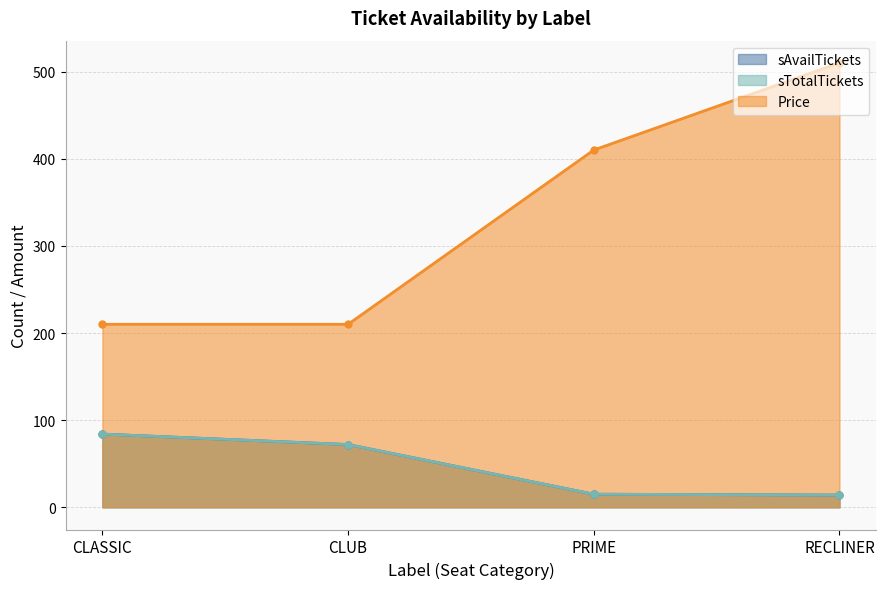

List the series in order of their peak value, lowest first.

sAvailTickets, sTotalTickets, Price